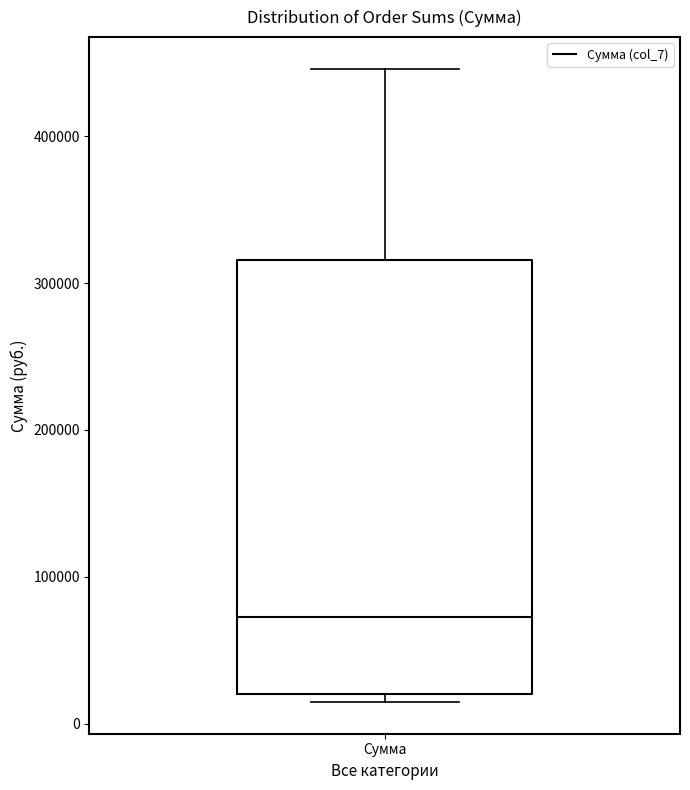

Read this box plot against the y-axis: the position of the median line, the range covered by the box, and the ends of both whiskers. The values are not printed on the chart, so give them approximately, as read against the axis.

median 70000, box 20000 to 320000, whiskers 10000 to 450000